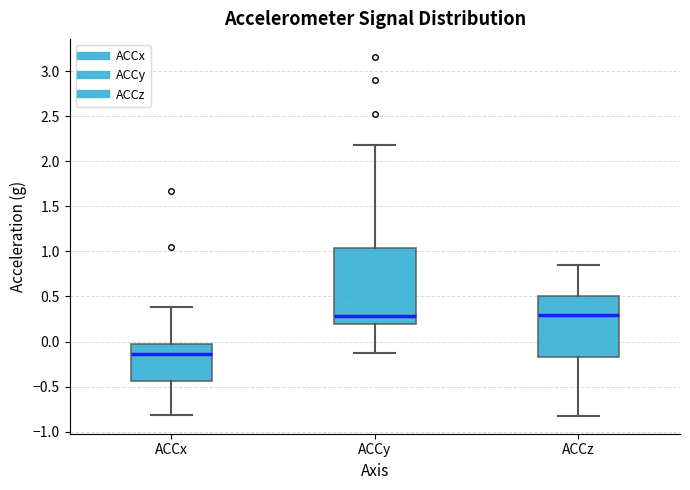

Comparing the boxes themselves (not the whiskers), which one is the tallest?

ACCy